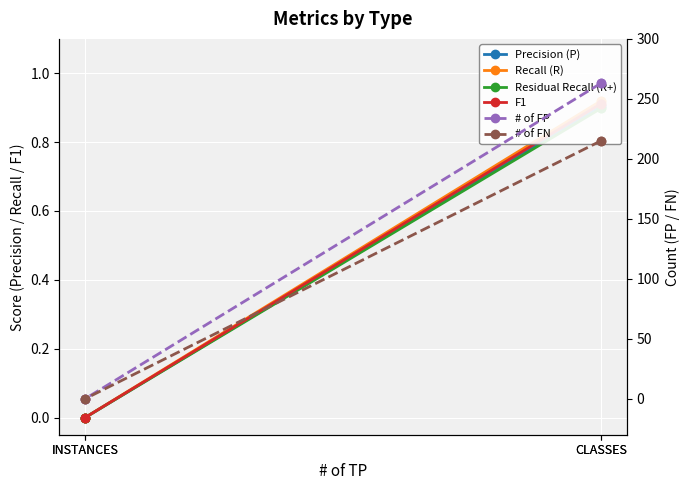

At which category is the sum across all series the highest?

CLASSES